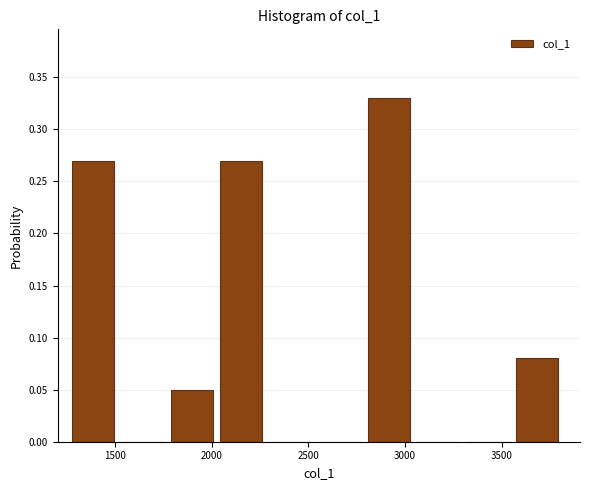

What is the height of the bar covering 1300 to 1550 on the x-axis? Neither the bar edges nor the heights are printed on the chart, so give them approximately, as read against the axes.

0.27